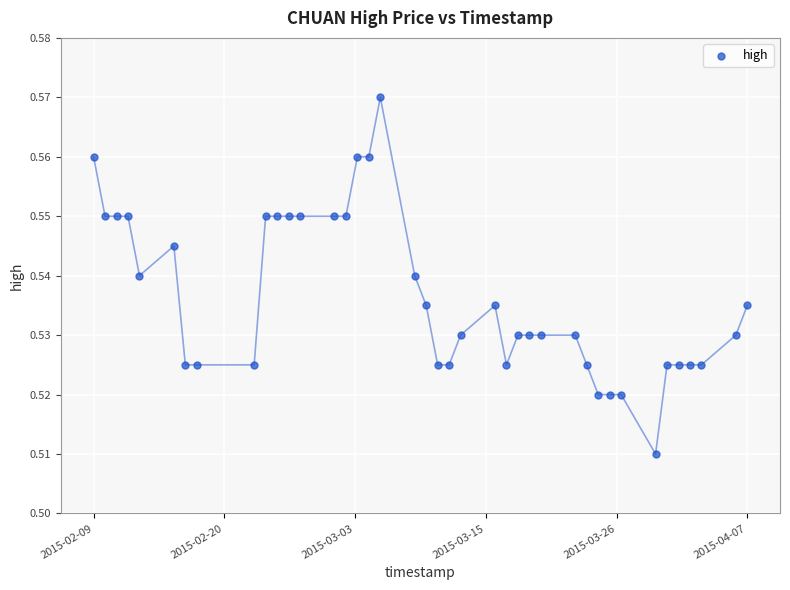

What is the range of X values (max minus min)?

4924800.0